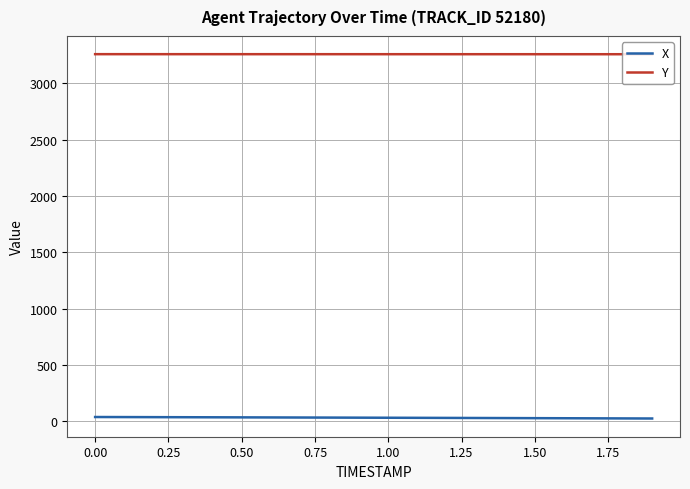

True or false: X and Y cross at least once.

False